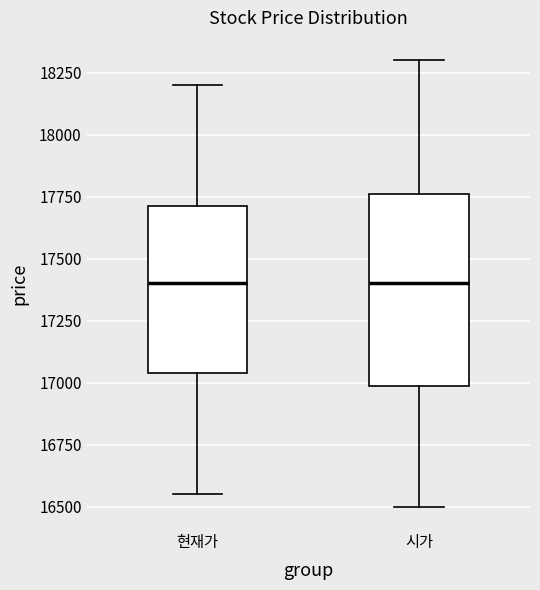

Reading left to right, read every box against the y-axis: the position of its median line, the range the box covers, and the ends of its whiskers. The values are not printed on the chart, so give them approximately, as read against the axis.

현재가: median 17400, box 17050 to 17700, whiskers 16550 to 18200
시가: median 17400, box 17000 to 17750, whiskers 16500 to 18300